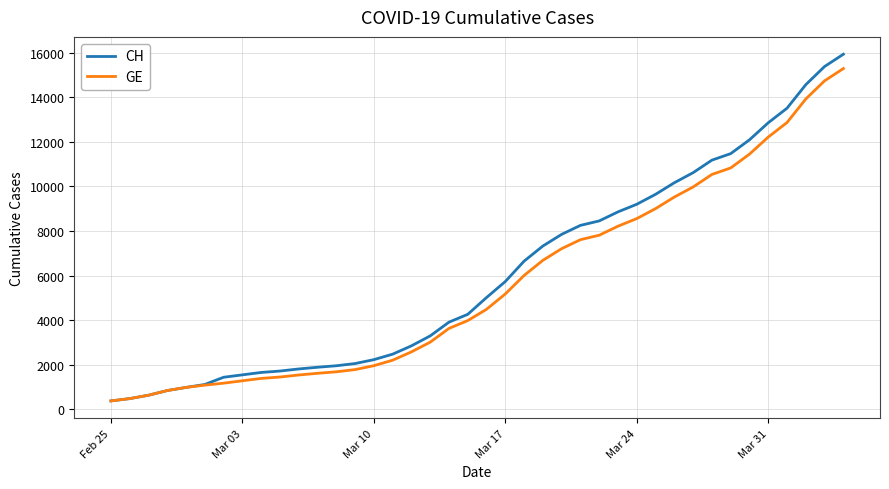

What is the lowest value of the GE series?

375